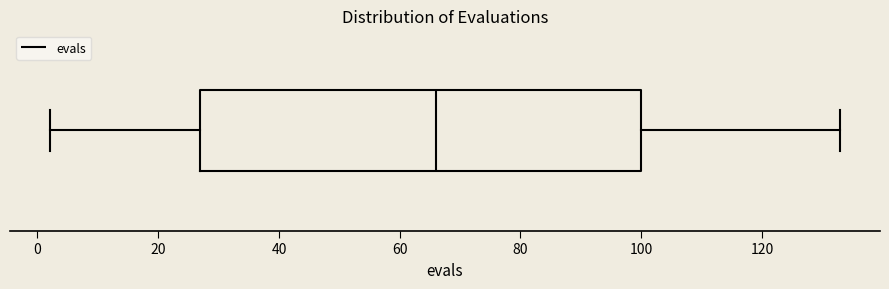

Transcribe this box plot: give where the median line is, the range the box spans, and where the two whiskers end, as read against the x-axis. The values are not printed on the chart, so give them approximately, as read against the axis.

median 66, box 28 to 100, whiskers 2 to 134